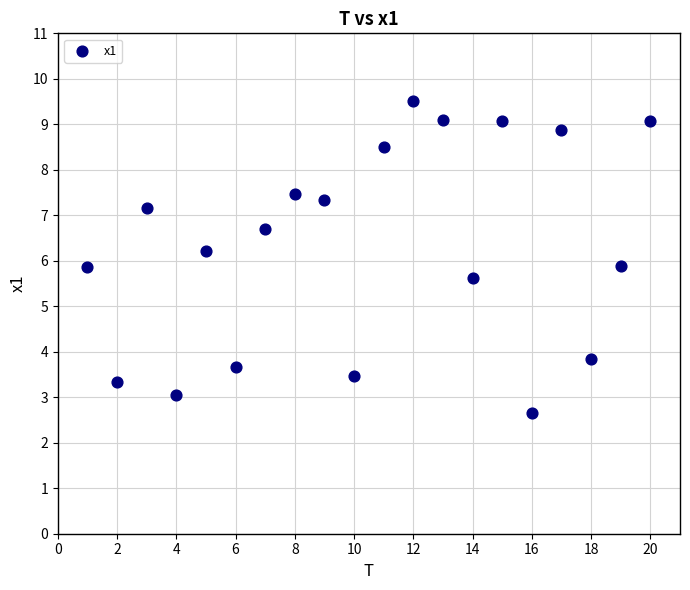

What is the range of X values (max minus min)?

19.0